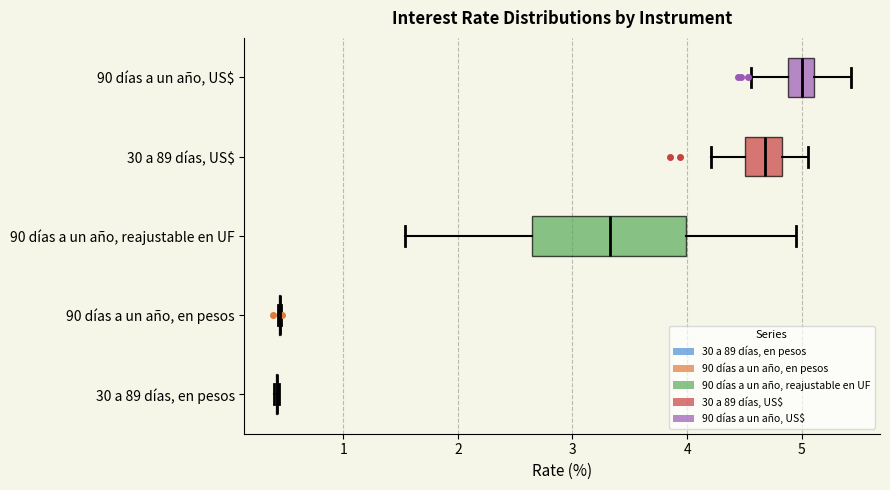

Reading bottom to top, transcribe this box plot: for each box, give where its median line is, the range the box spans, and where its two whiskers end, as read against the x-axis. The values are not printed on the chart, so give them approximately, as read against the axis.

30 a 89 días, en pesos: box collapsed to a line at 0.4, whiskers 0.4 to 0.4
90 días a un año, en pesos: box collapsed to a line at 0.5, whiskers 0.4 to 0.5
90 días a un año, reajustable en UF: median 3.3, box 2.6 to 4.0, whiskers 1.5 to 5.0
30 a 89 días, US$: median 4.7, box 4.5 to 4.8, whiskers 4.2 to 5.1
90 días a un año, US$: median 5.0, box 4.9 to 5.1, whiskers 4.6 to 5.4